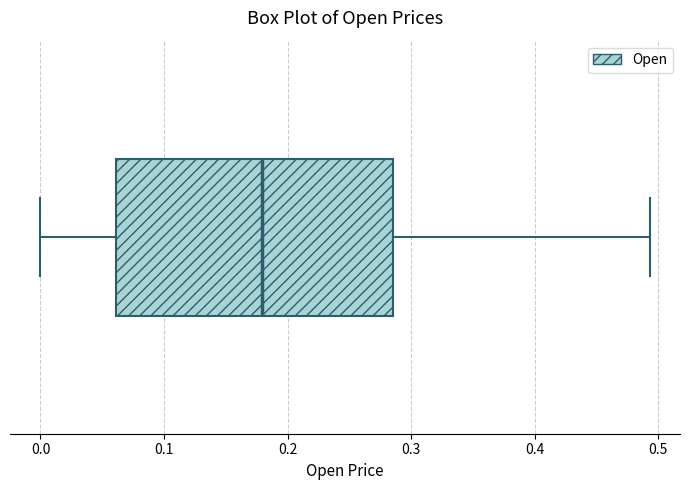

Where is the left edge of the box on the x-axis? The values are not printed on the chart, so give them approximately, as read against the axis.

0.06